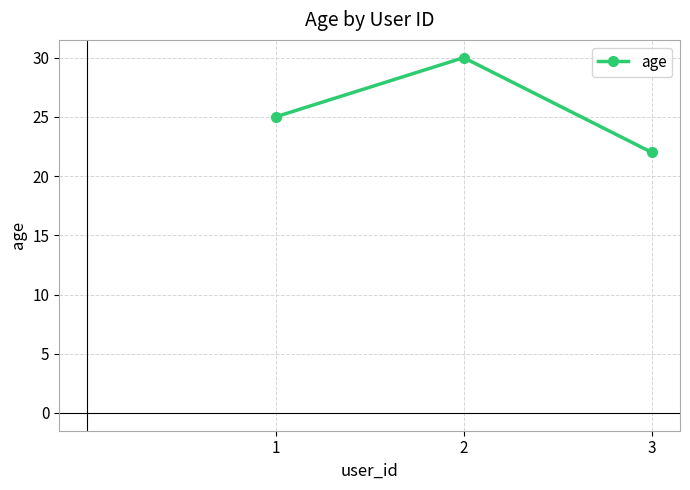

What value does the data have at 1?

25